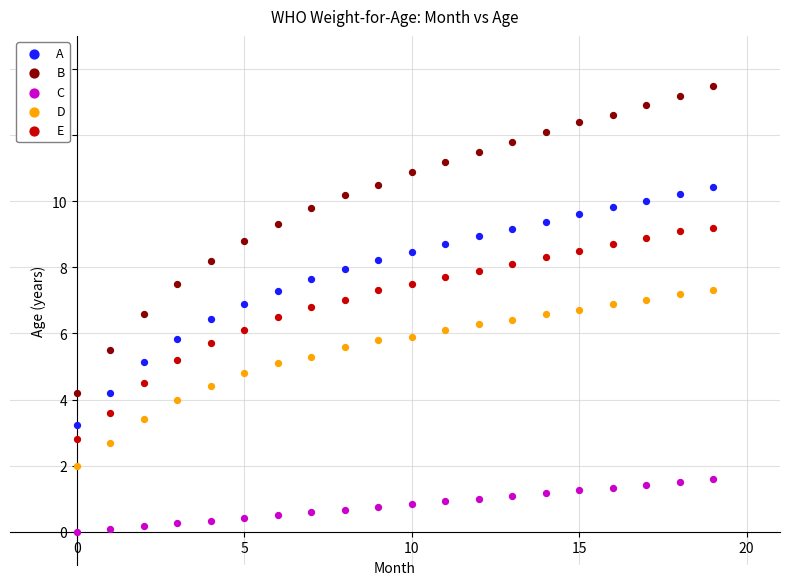

Which series reaches the minimum Y coordinate?

C